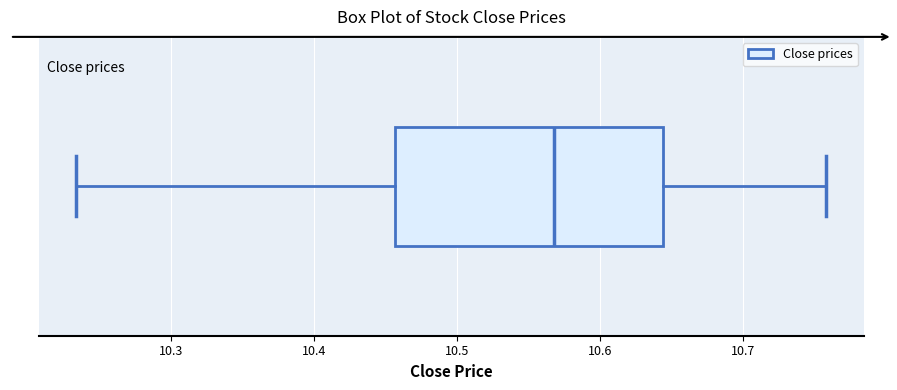

Transcribe this box plot: give where the median line is, the range the box spans, and where the two whiskers end, as read against the x-axis. The values are not printed on the chart, so give them approximately, as read against the axis.

median 10.57, box 10.46 to 10.64, whiskers 10.23 to 10.76